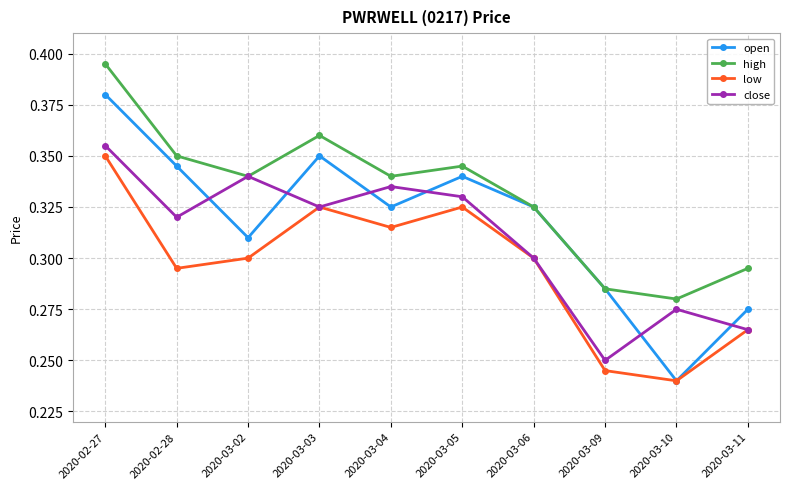

What is the label of the 4th point from the right?

2020-03-06